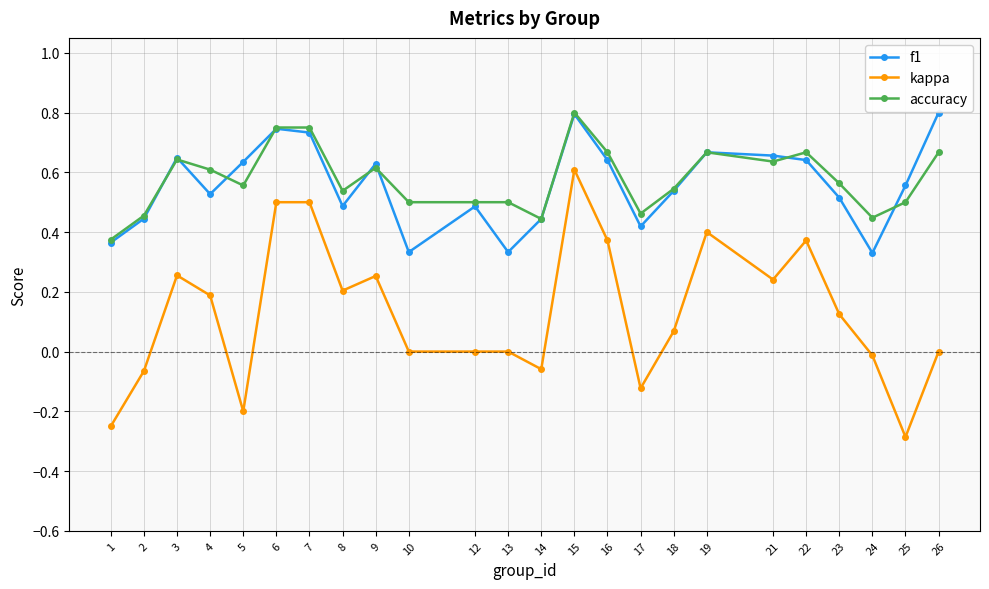

True or false: kappa and f1 intersect in this chart.

False